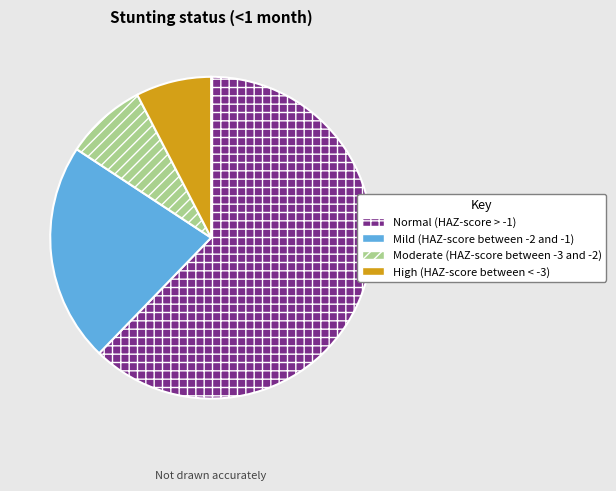

Which has a higher value, Mild (HAZ-score between -2 and -1) or Moderate (HAZ-score between -3 and -2)?

Mild (HAZ-score between -2 and -1)